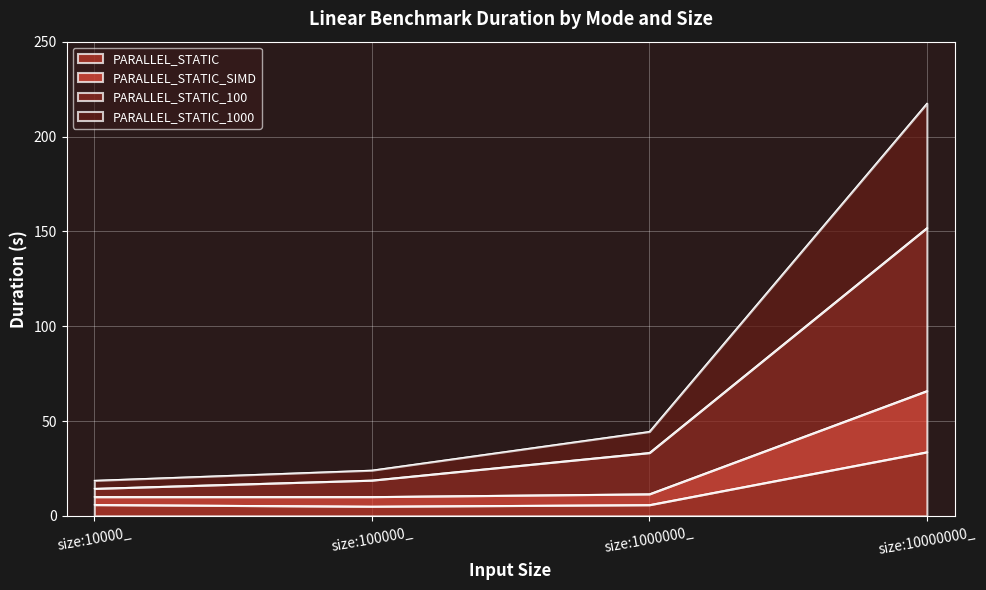

Reading right to left, what are all the values shown in this chart?

PARALLEL_STATIC: size:10000000_=33.7	size:1000000_=5.9	size:100000_=5.0	size:10000_=5.9
PARALLEL_STATIC_SIMD: size:10000000_=66.0	size:1000000_=11.6	size:100000_=10.1	size:10000_=10.1
PARALLEL_STATIC_100: size:10000000_=151.9	size:1000000_=33.3	size:100000_=18.8	size:10000_=14.4
PARALLEL_STATIC_1000: size:10000000_=217.5	size:1000000_=44.5	size:100000_=24.1	size:10000_=18.7